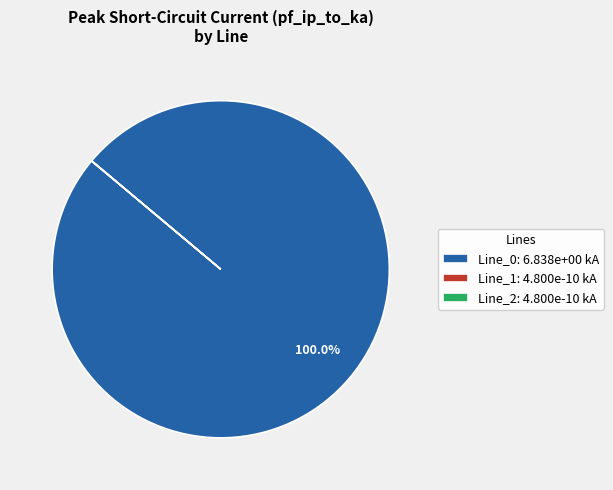

Is there any slice that represents more than half of the pie?

Yes